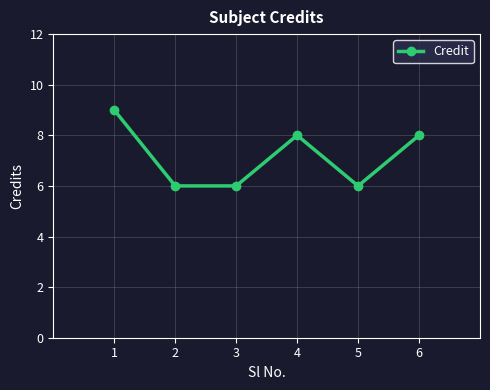

What is the approximate value at 4?

8